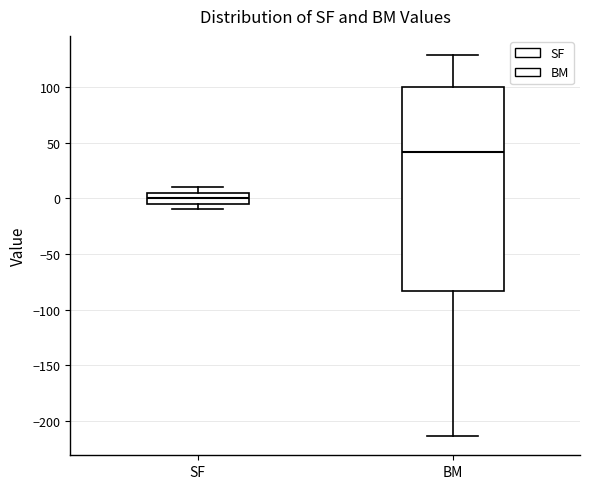

Where does the upper whisker of the box for BM end on the y-axis? The values are not printed on the chart, so give them approximately, as read against the axis.

130